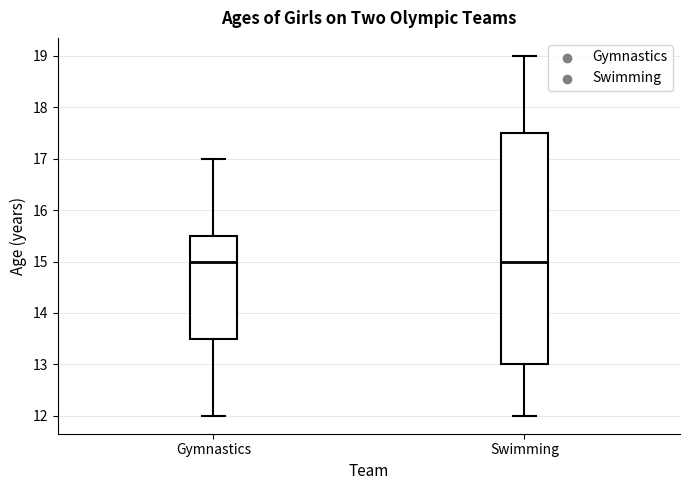

Where does the upper whisker of the box for Gymnastics end on the y-axis? The values are not printed on the chart, so give them approximately, as read against the axis.

17.0